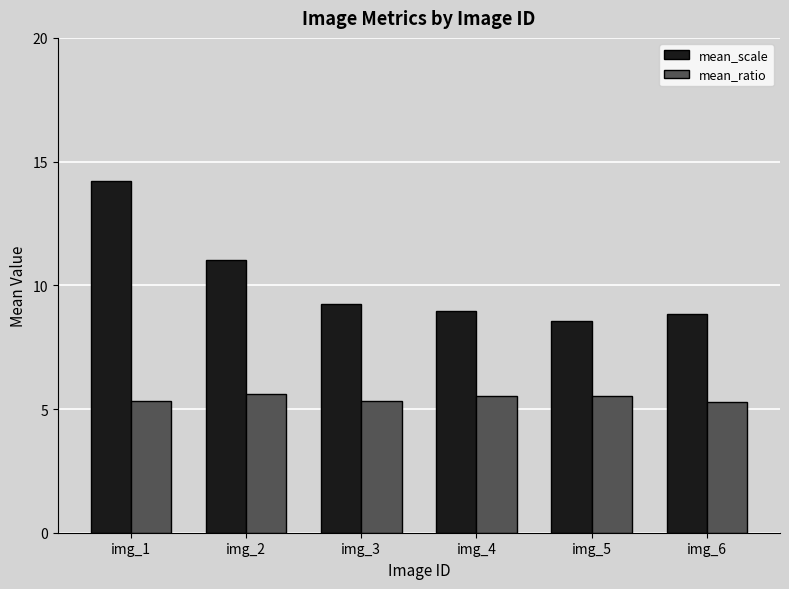

What is the difference between the highest and lowest values at img_3?

3.9